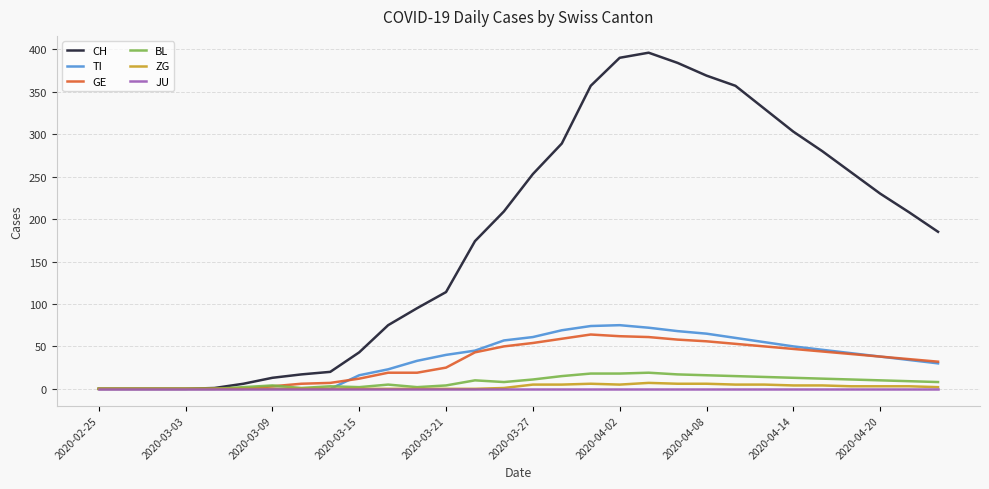

Count the number of categories in the chart.

30